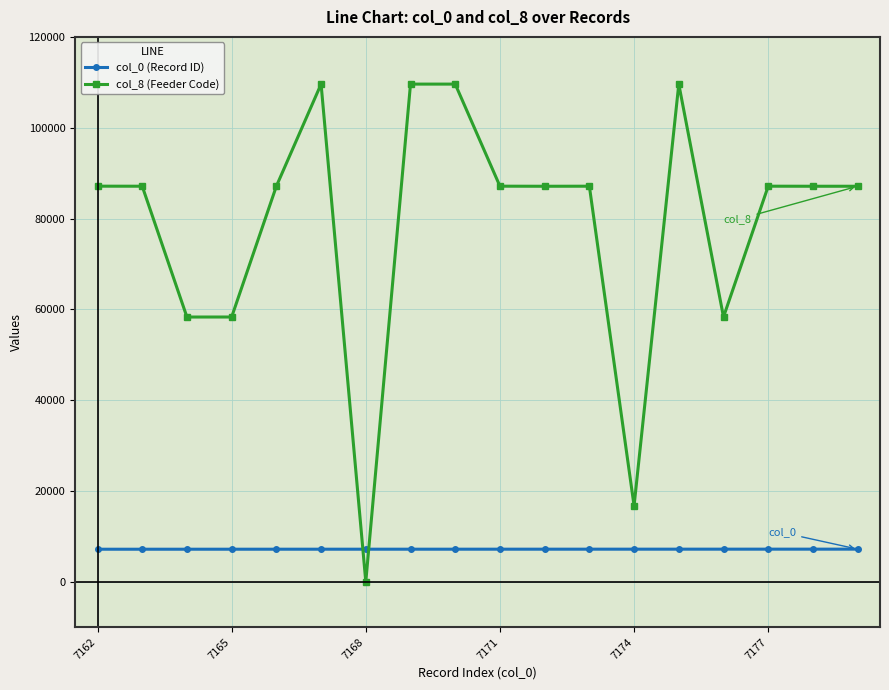

Rank the series by their maximum value, from highest to lowest.

col_8 (Feeder Code), col_0 (Record ID)